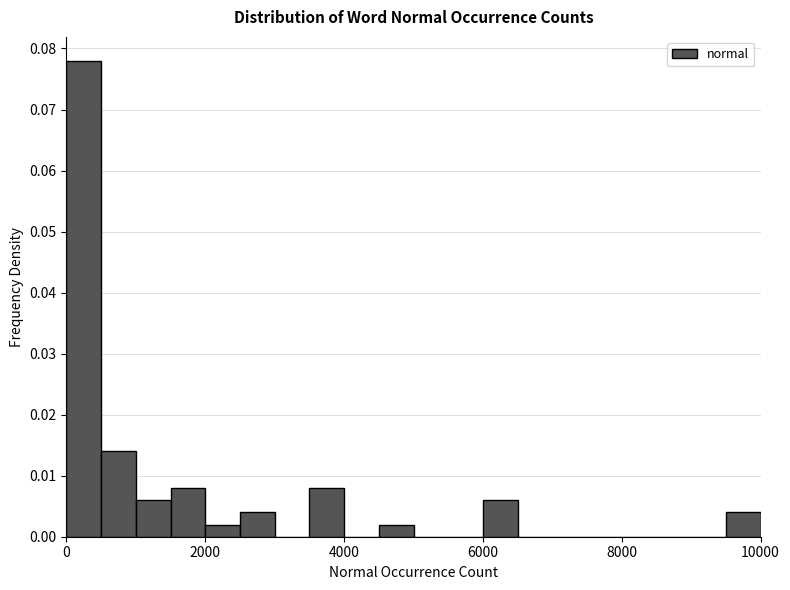

Around what value on the x-axis is the tallest bar? Give the approximate position of its centre, as read against the axis.

200